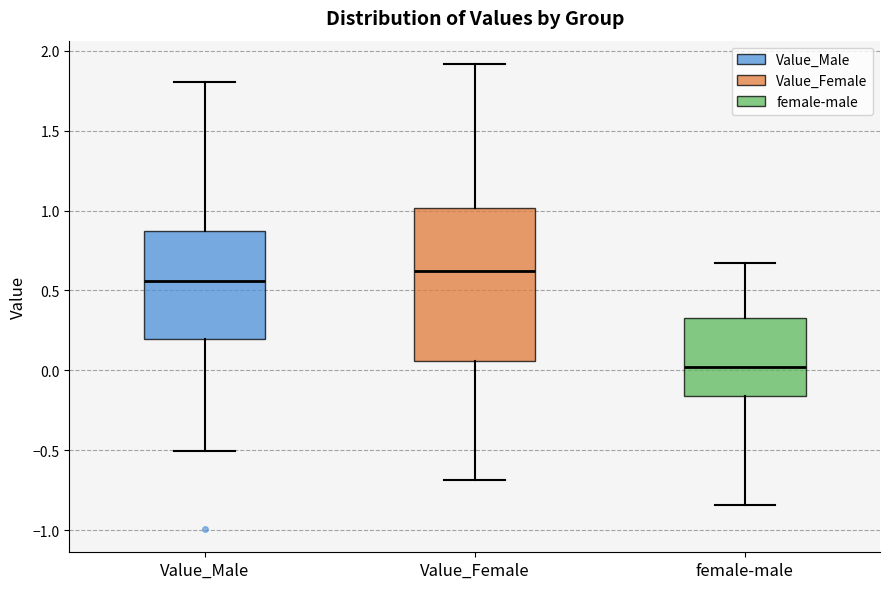

Which box is the tallest, from its lower edge to its upper edge?

Value_Female